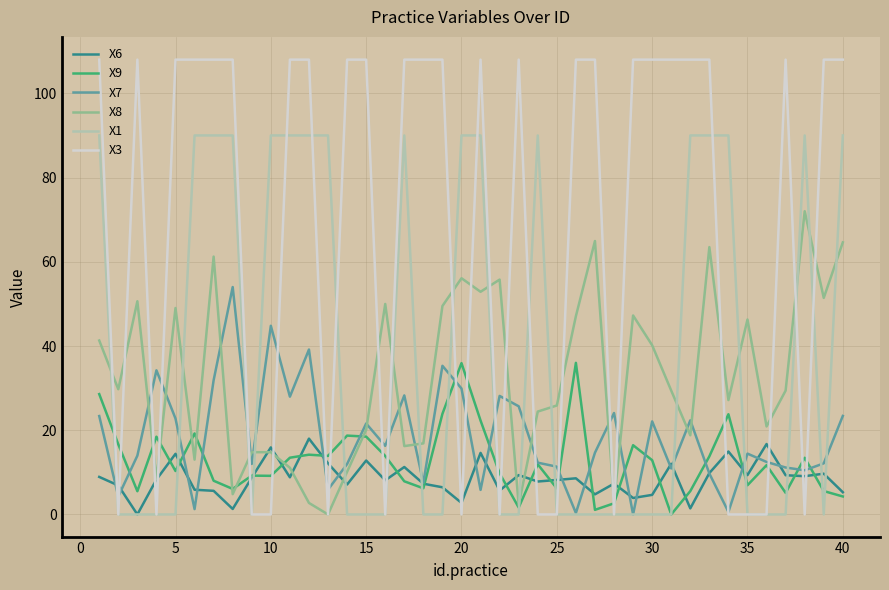

True or false: X9 and X3 cross at least once.

True